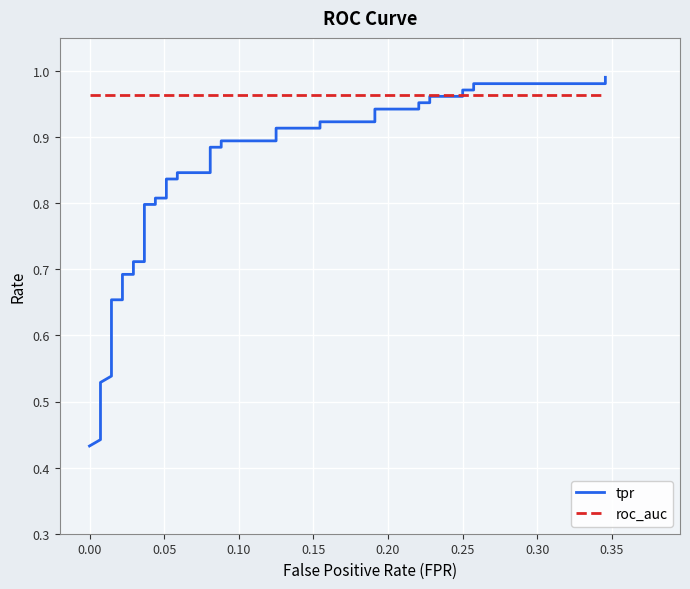

Is it true that tpr equals 0.5 at 38?

False